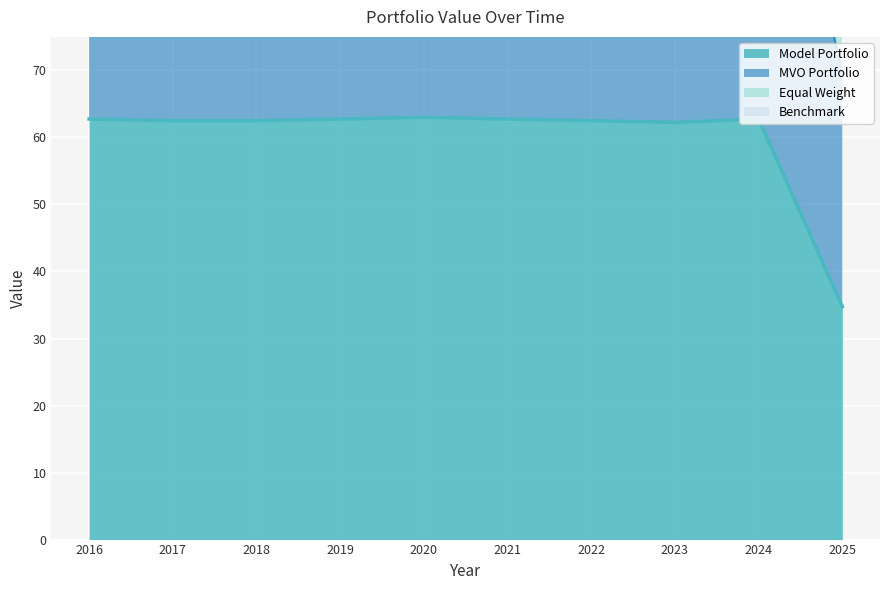

At which category does Benchmark reach its first local valley?

2023